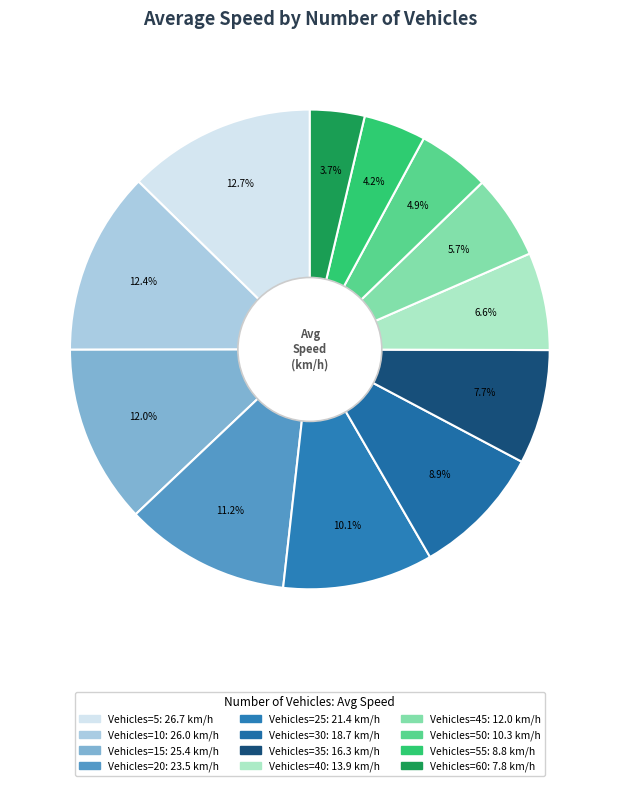

Which category has the smallest portion of the pie?

60